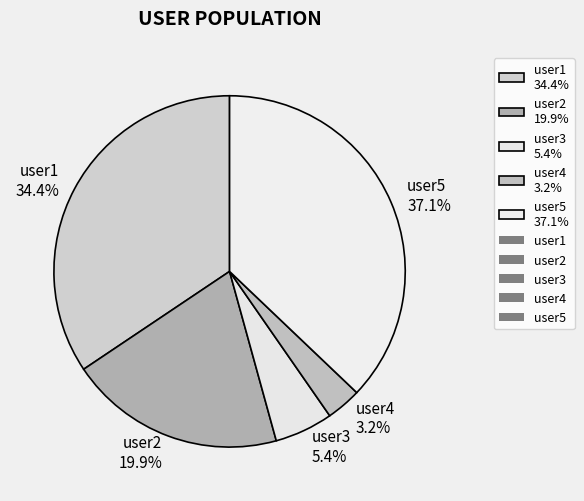

To the nearest percent, what percentage of the pie is user4?

3%